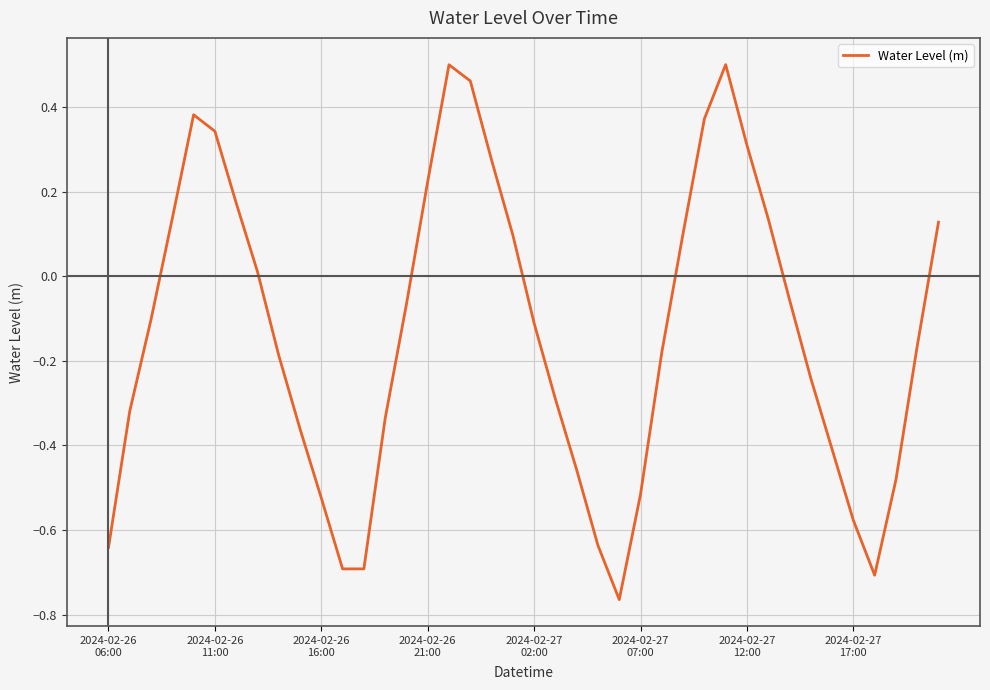

What is the difference between the maximum and minimum values?

1.3